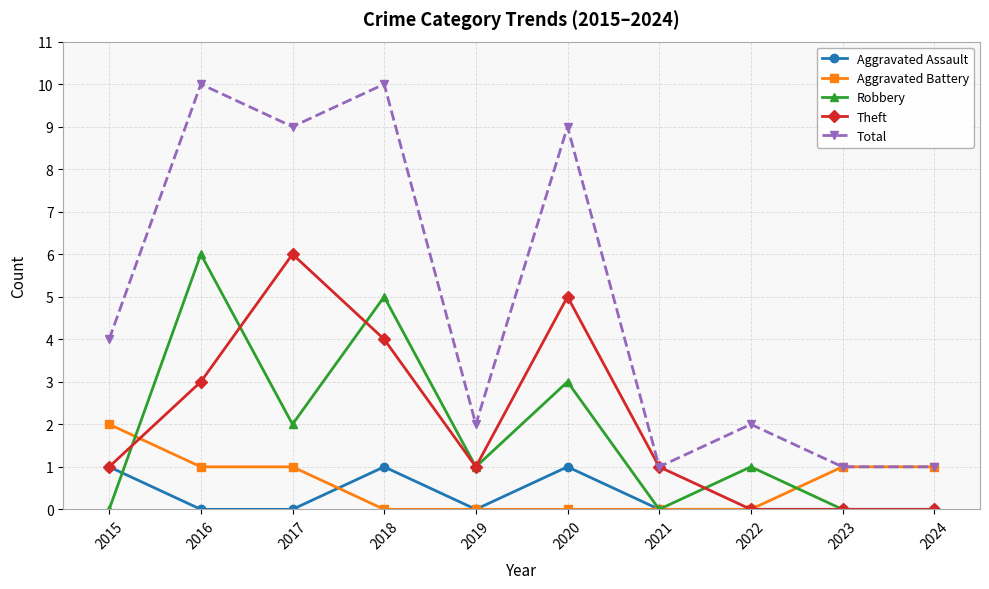

How many data points in Total are less than 4?

5